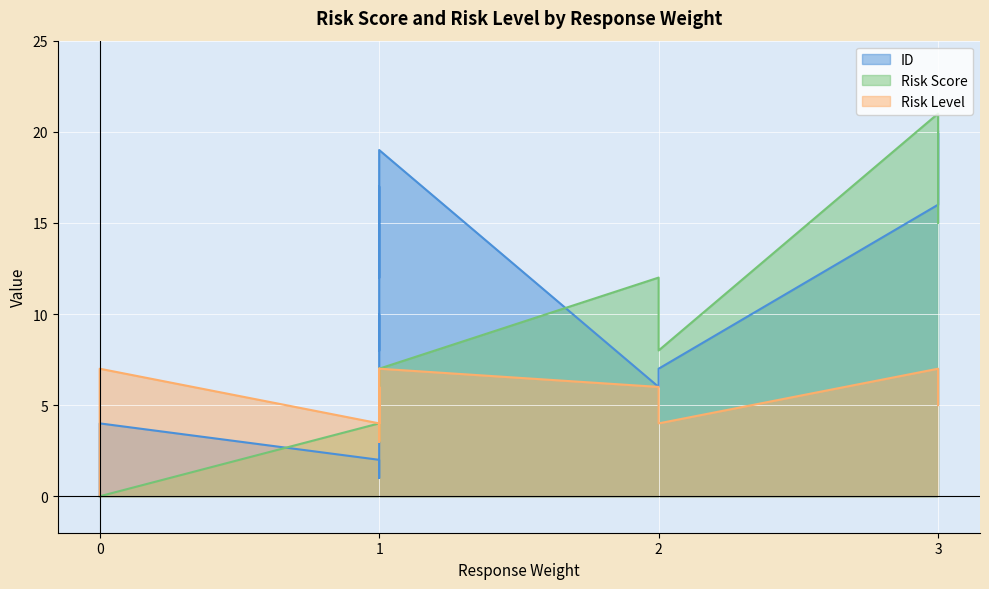

Which has a higher value, 1 or 0?

1